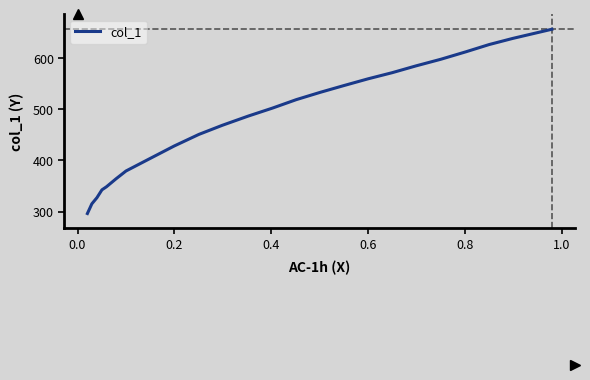

Is this an area chart (filled region under the line)?

No